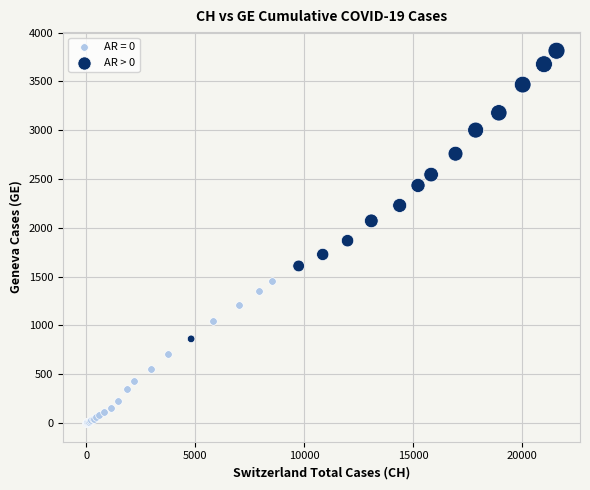

Which series contains the highest Y value?

AR > 0